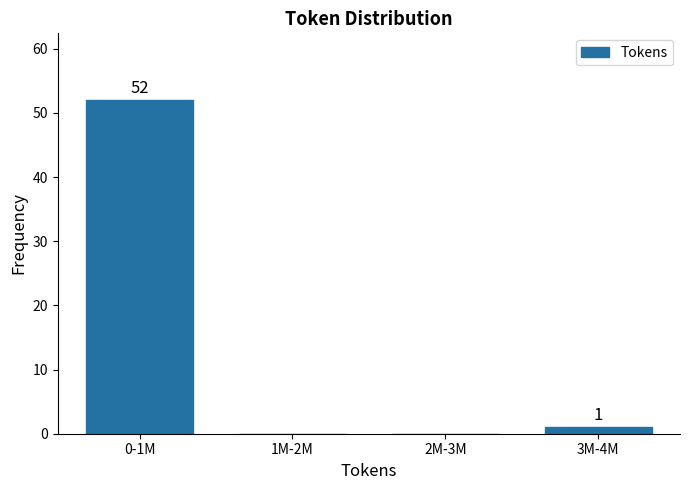

Reading left to right, what are all the values shown in this chart?

0-1M=52	1M-2M=0	2M-3M=0	3M-4M=1